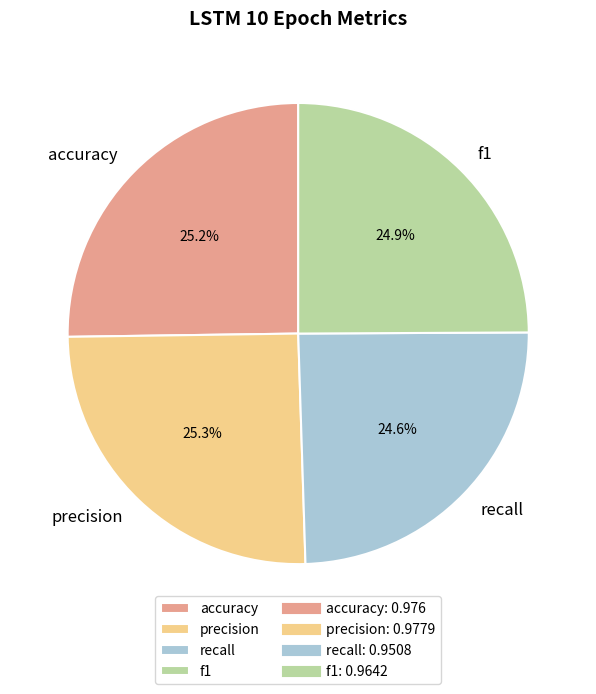

Does any single category account for the majority?

No